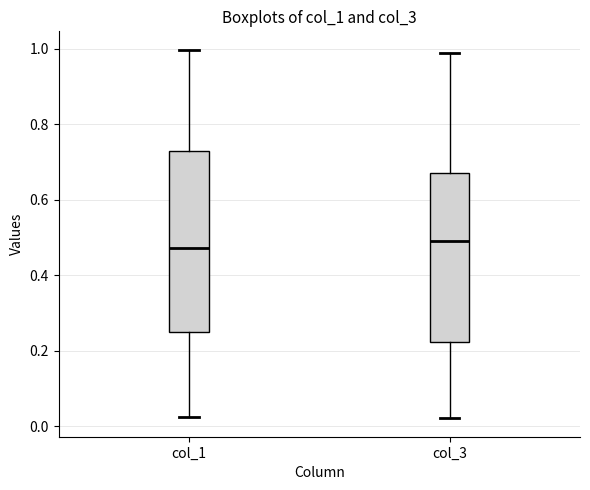

Reading left to right, transcribe this box plot: for each box, give where its median line is, the range the box spans, and where its two whiskers end, as read against the y-axis. The values are not printed on the chart, so give them approximately, as read against the axis.

col_1: median 0.48, box 0.24 to 0.72, whiskers 0.02 to 1.00
col_3: median 0.50, box 0.22 to 0.68, whiskers 0.02 to 0.98